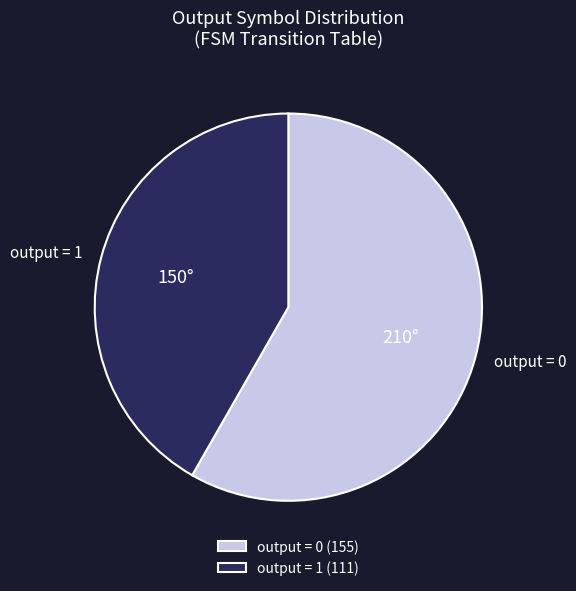

Count the number of slices in the pie.

2